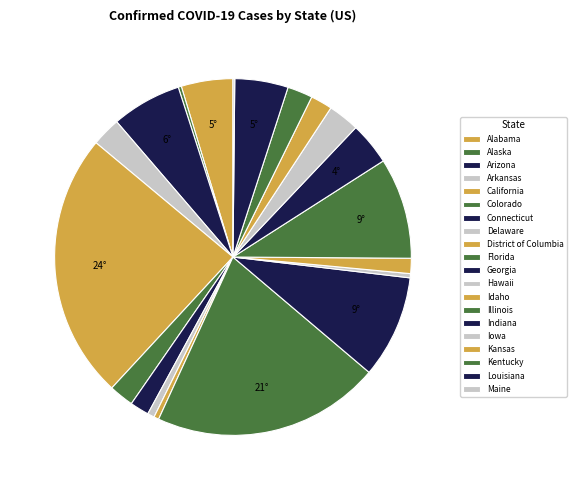

Count the number of slices in the pie.

20